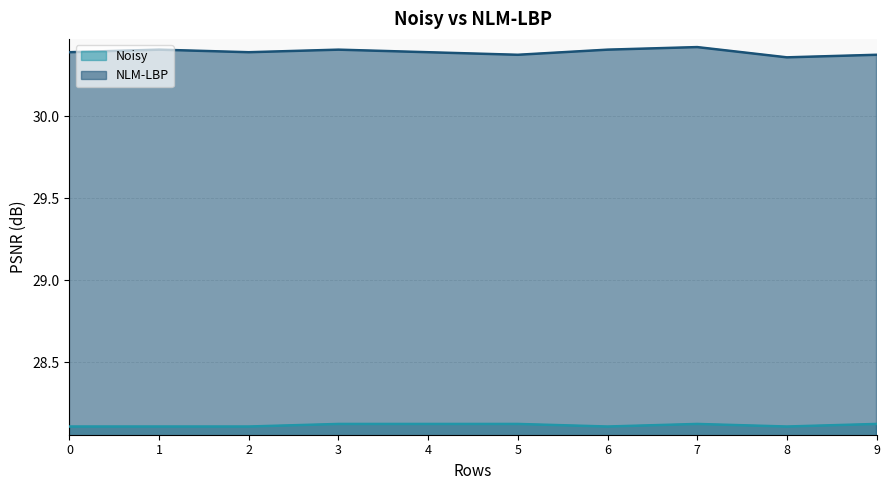

Rank the series by their average value, from lowest to highest.

Noisy, NLM-LBP